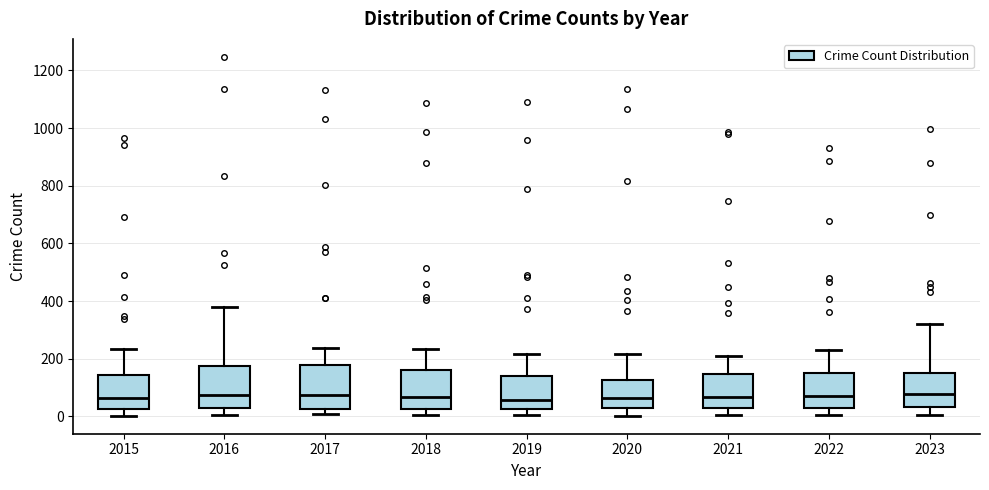

Reading left to right, read every box against the y-axis: the position of its median line, the range the box covers, and the ends of its whiskers. The values are not printed on the chart, so give them approximately, as read against the axis.

2015: median 60, box 20 to 140, whiskers 0 to 240
2016: median 80, box 20 to 180, whiskers 0 to 380
2017: median 80, box 20 to 180, whiskers 0 to 240
2018: median 60, box 20 to 160, whiskers 0 to 240
2019: median 60, box 20 to 140, whiskers 0 to 220
2020: median 60, box 20 to 120, whiskers 0 to 220
2021: median 60, box 40 to 140, whiskers 0 to 220
2022: median 80, box 40 to 160, whiskers 0 to 220
2023: median 80, box 40 to 160, whiskers 0 to 320